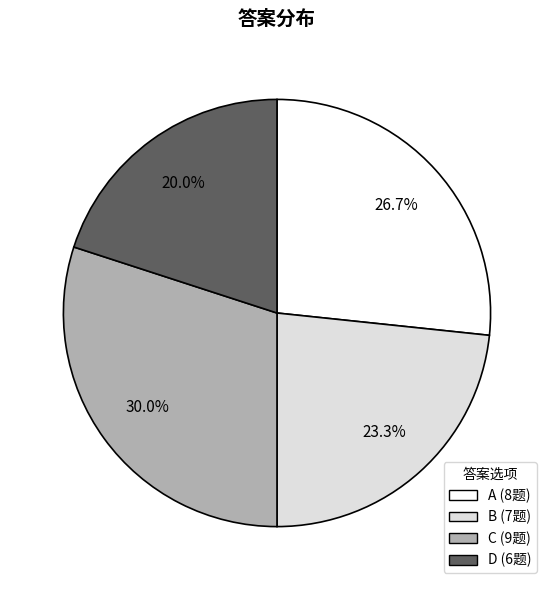

Count the number of slices in the pie.

4